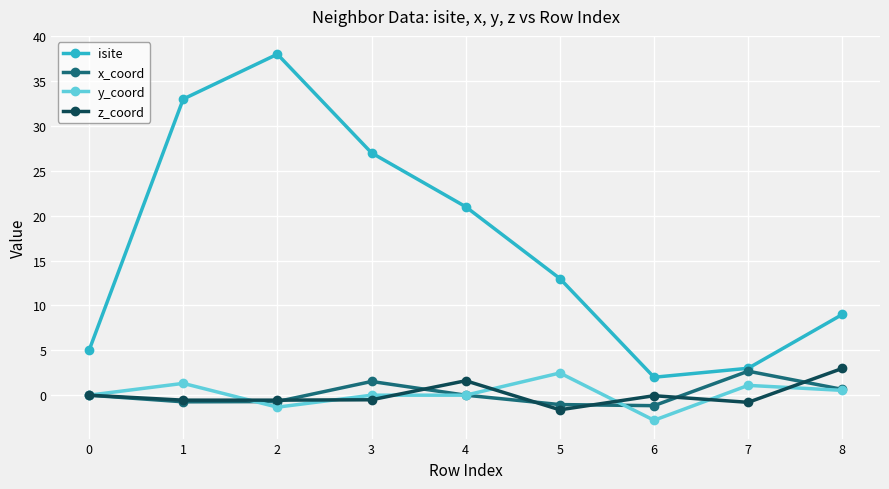

What are all the series names shown in the legend?

isite, x_coord, y_coord, z_coord